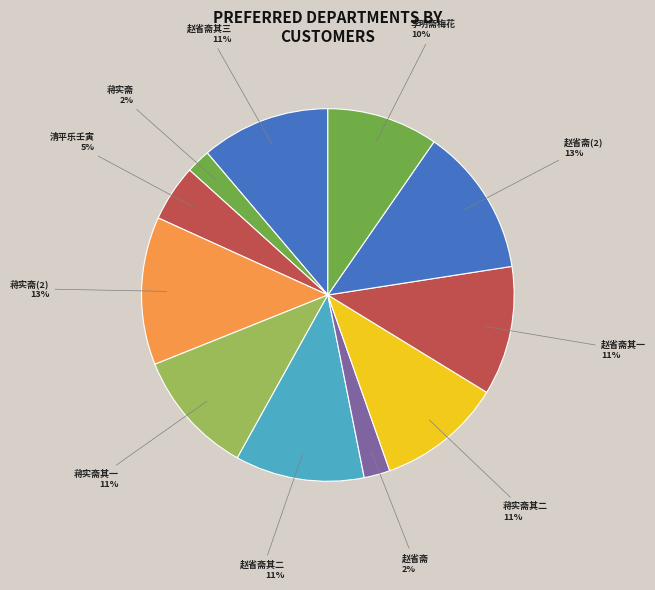

Does any single category account for the majority?

No